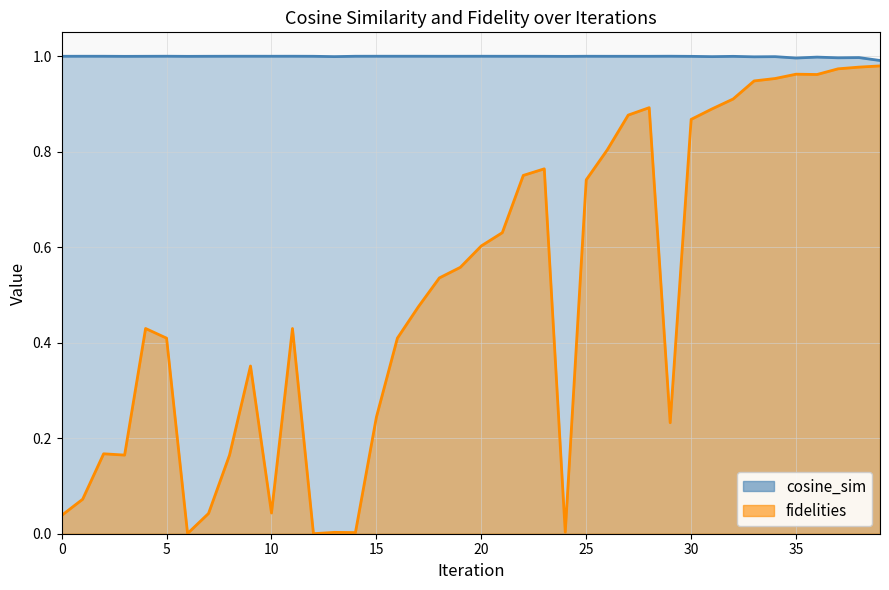

Which series has the largest total across all categories?

cosine_sim